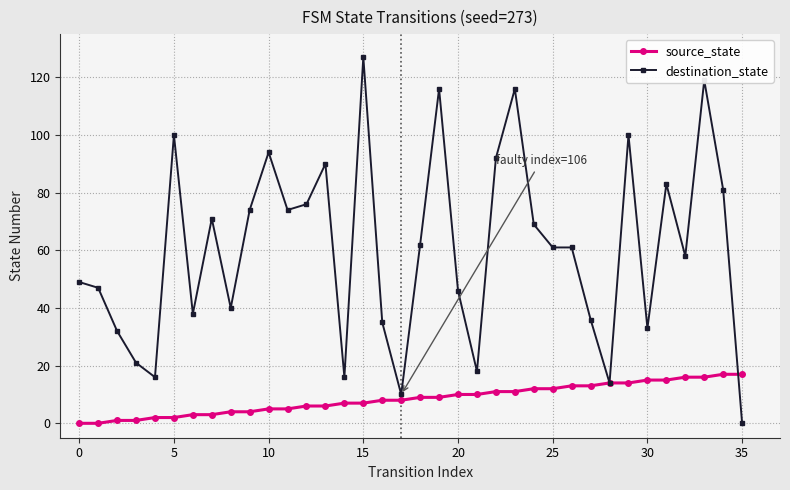

List the series in order of their overall mean, lowest first.

source_state, destination_state